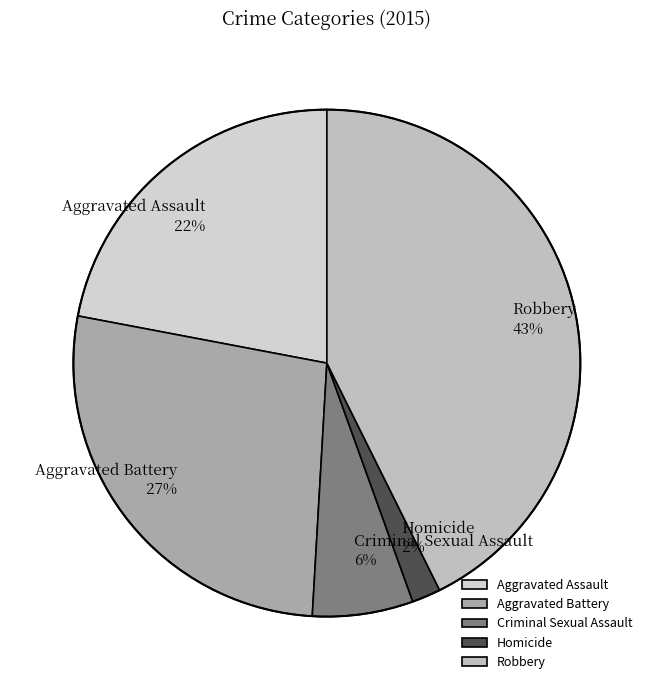

Combined, do Aggravated Assault and Homicide account for over 50%?

No